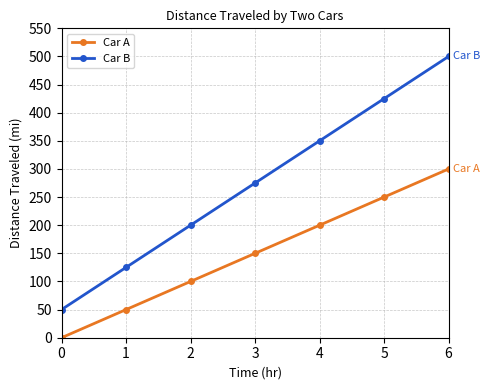

What is the sum of all Car B values?

1925